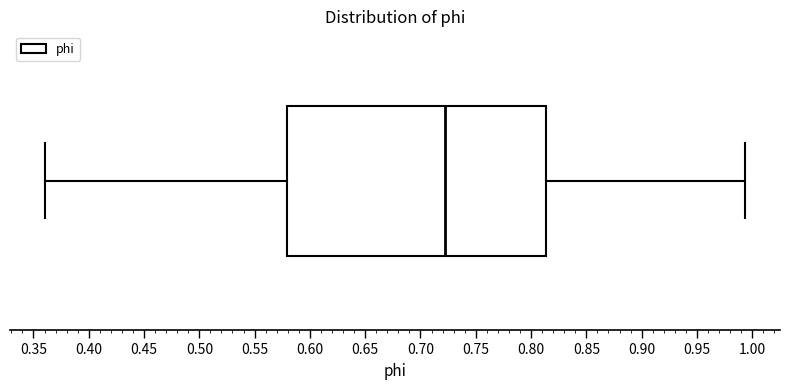

Where is the right edge of the box on the x-axis? The values are not printed on the chart, so give them approximately, as read against the axis.

0.815